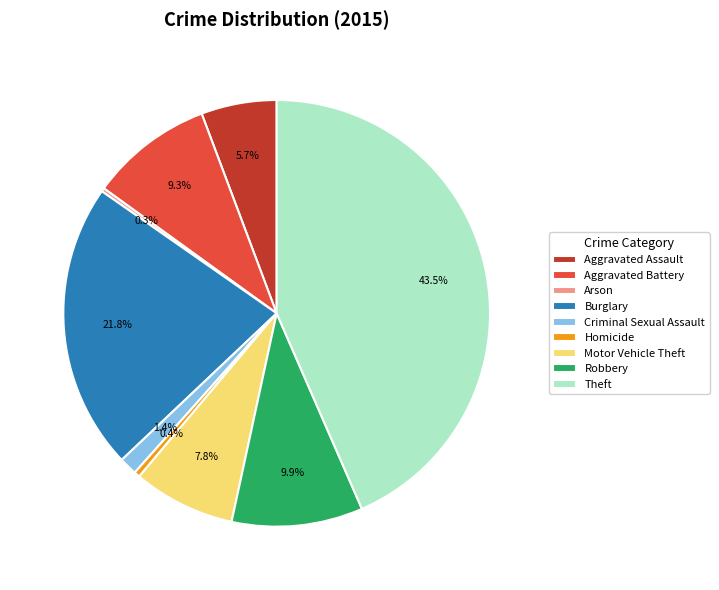

The Burglary slice represents 15% of the pie. True or false?

False